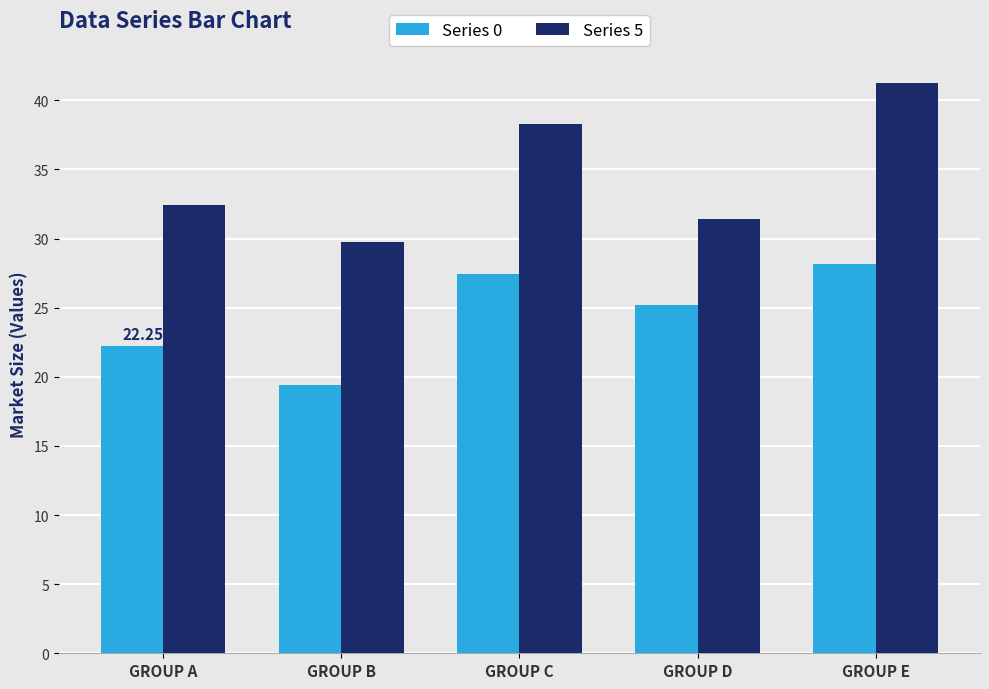

At which label is Series 0 closest to 23?

GROUP A